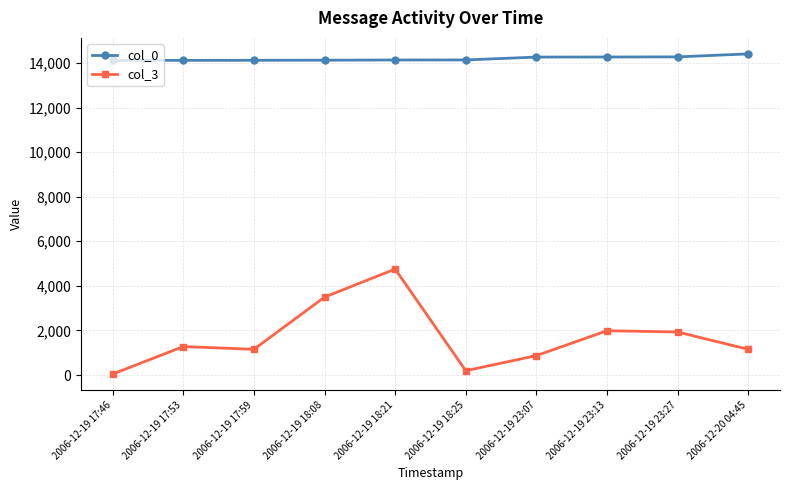

The col_3 series shows 1932 at 2006-12-19 23:27. True or false?

True